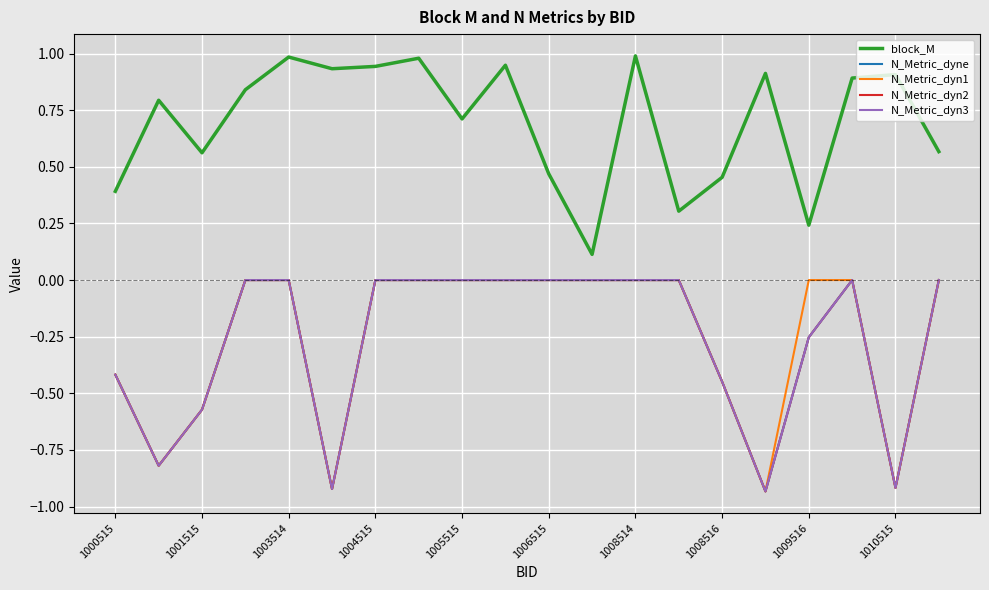

Reading left to right, what are all the values shown in this chart?

block_M: 0.4	0.8	0.6	0.8	1.0	0.9	0.9	1.0	0.7	0.9	0.5	0.1	1.0	0.3	0.5	0.9	0.2	0.9	0.9	0.6
N_Metric_dyne: -0.4	-0.8	-0.6	0.0	0.0	-0.9	0.0	0.0	0.0	0.0	0.0	0.0	0.0	0.0	-0.4	-0.9	-0.3	0.0	-0.9	0.0
N_Metric_dyn1: -0.4	-0.8	-0.6	0.0	0.0	-0.9	0.0	0.0	0.0	0.0	0.0	0.0	0.0	0.0	-0.4	-0.9	0.0	0.0	-0.9	0.0
N_Metric_dyn2: -0.4	-0.8	-0.6	0.0	0.0	-0.9	0.0	0.0	0.0	0.0	0.0	0.0	0.0	0.0	-0.4	-0.9	-0.3	0.0	-0.9	0.0
N_Metric_dyn3: -0.4	-0.8	-0.6	0.0	0.0	-0.9	0.0	0.0	0.0	0.0	0.0	0.0	0.0	0.0	-0.4	-0.9	-0.3	0.0	-0.9	0.0